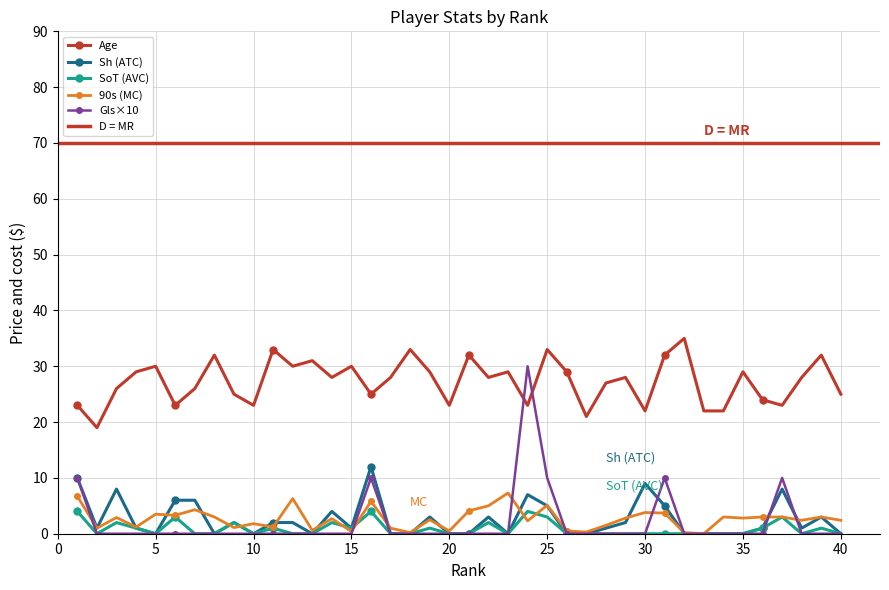

True or false: 90s (MC) and Age cross at least once.

False